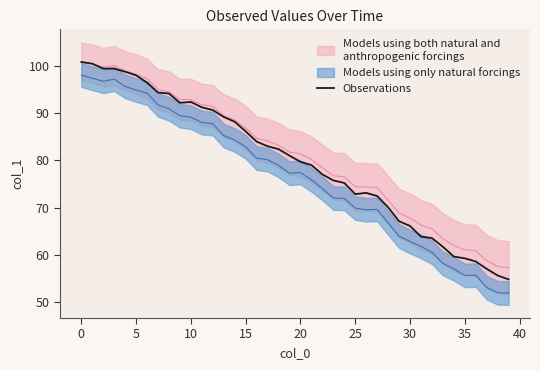

Between 22 and 15, which is larger?

15